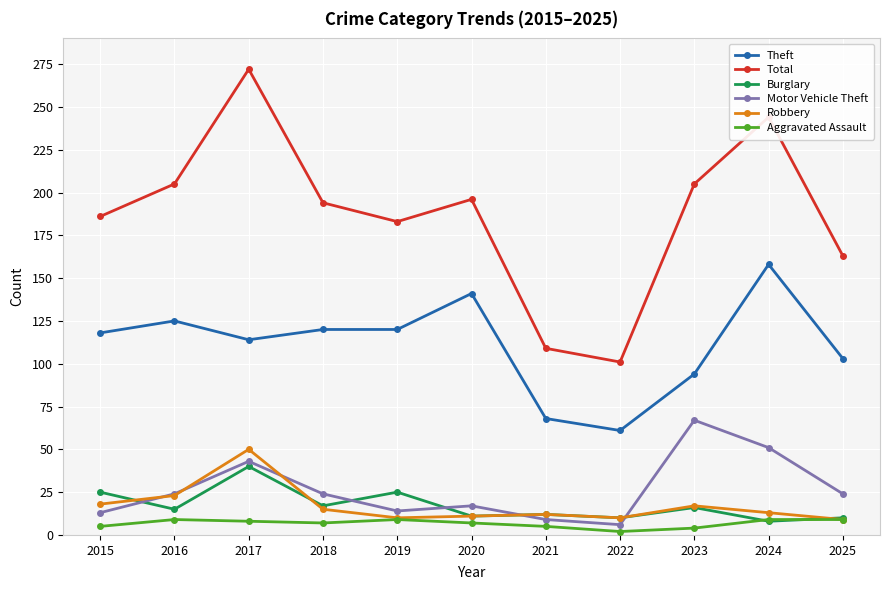

What is the value of the Aggravated Assault point at the 6th from the left?

7